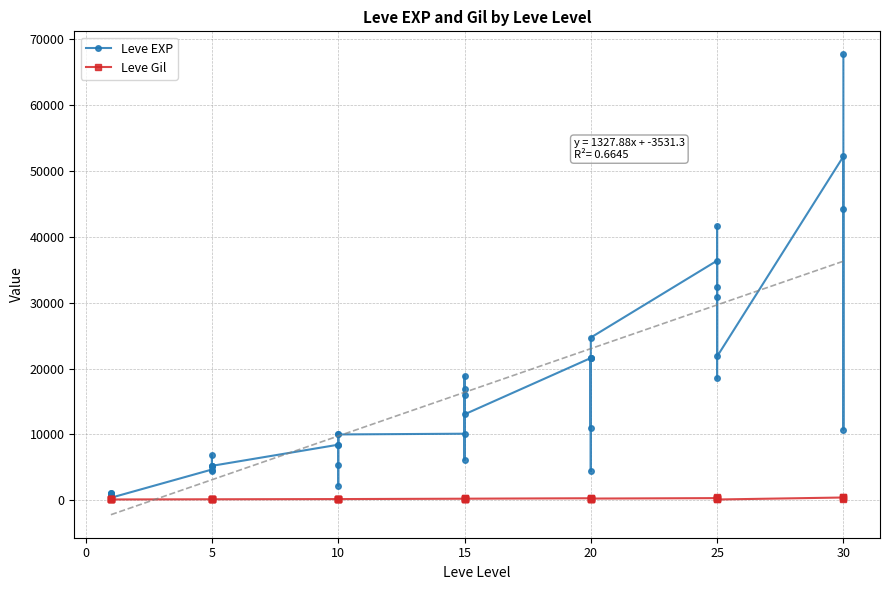

What are all the series names shown in the legend?

Leve EXP, Leve Gil